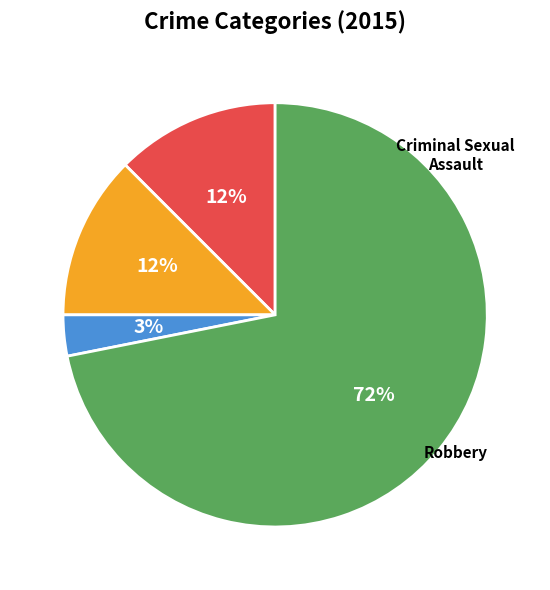

Is there a majority slice in this chart?

Yes